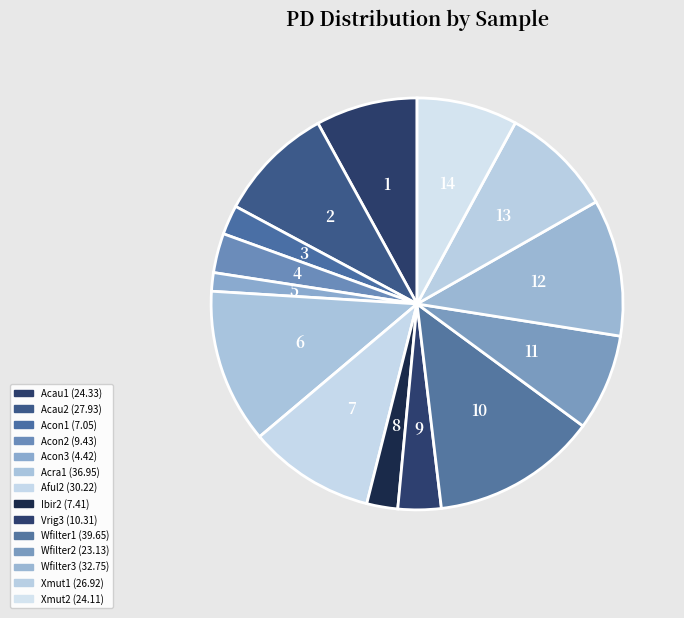

Rank the categories by value from lowest to highest.

Acon3, Acon1, Ibir2, Acon2, Vrig3, Wfilter2, Xmut2, Acau1, Xmut1, Acau2, Aful2, Wfilter3, Acra1, Wfilter1